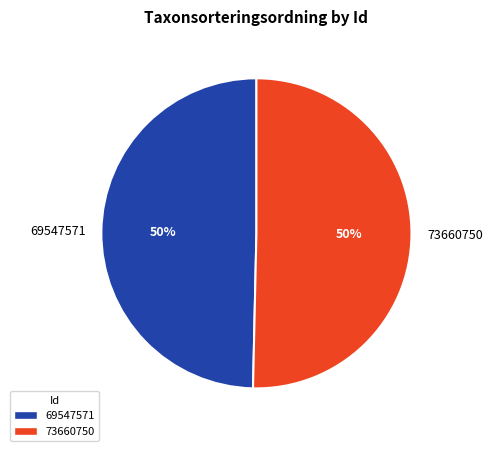

To the nearest percent, what percentage of the pie is 73660750?

50%